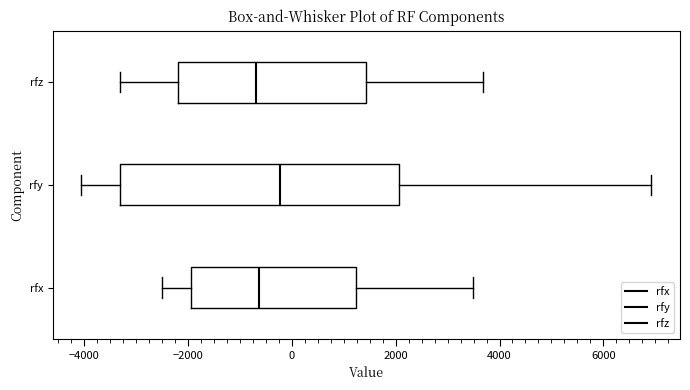

Reading bottom to top, transcribe this box plot: for each box, give where its median line is, the range the box spans, and where its two whiskers end, as read against the x-axis. The values are not printed on the chart, so give them approximately, as read against the axis.

rfx: median -600, box -2000 to 1200, whiskers -2600 to 3400
rfy: median -200, box -3400 to 2000, whiskers -4000 to 7000
rfz: median -600, box -2200 to 1400, whiskers -3200 to 3600